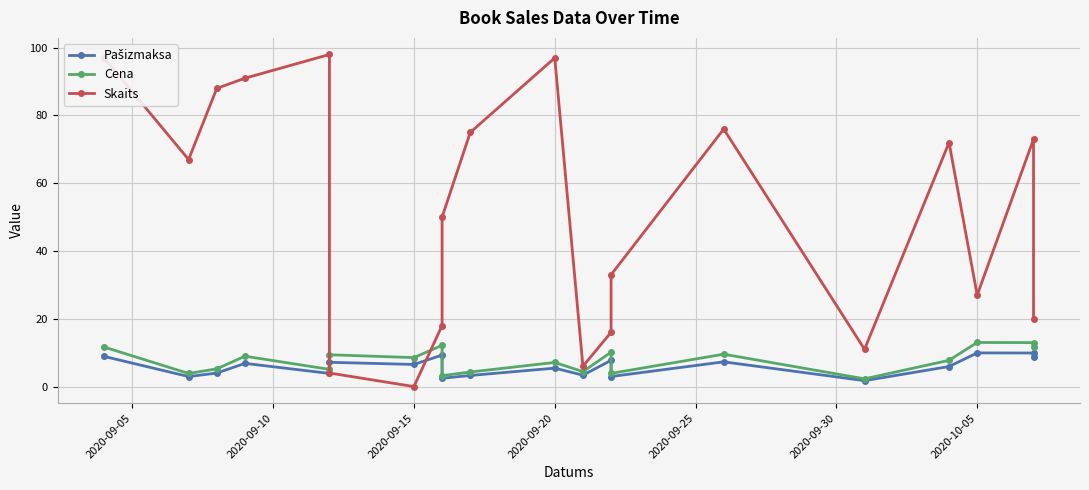

The Cena series shows 8.0 at 2020-09-15. True or false?

False